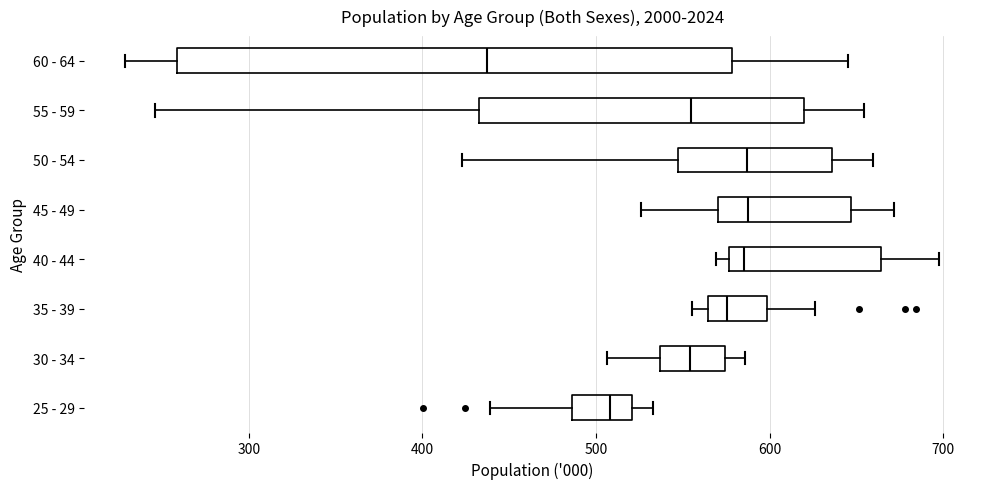

Which box is the widest, from its left edge to its right edge?

60 - 64